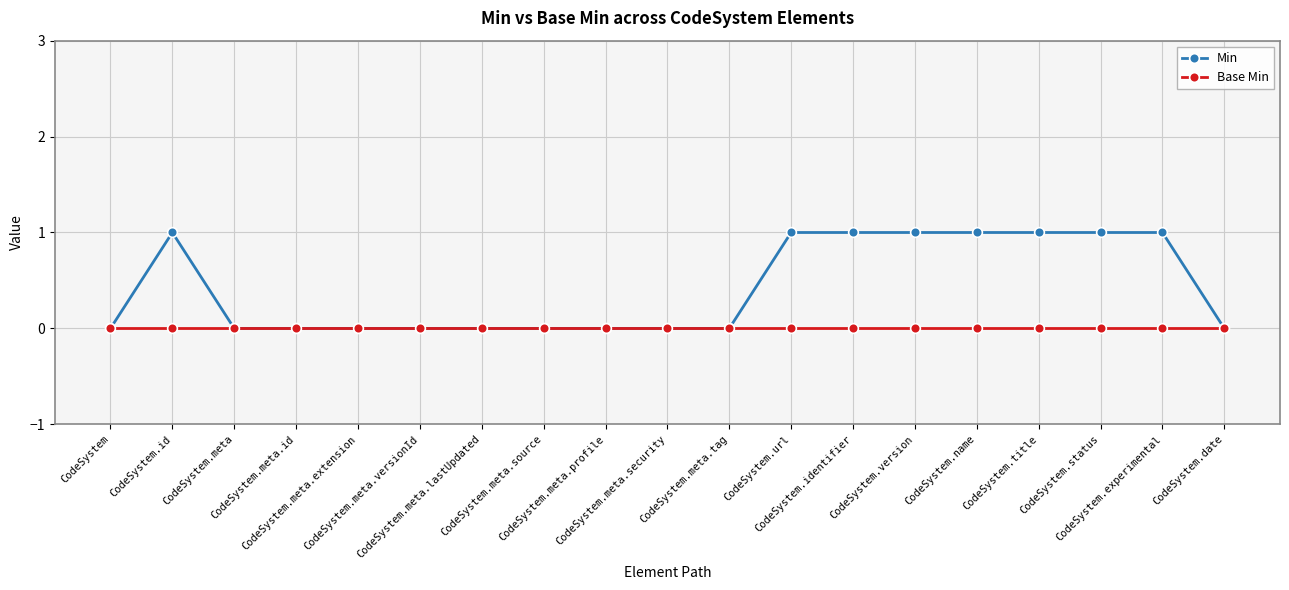

How many series are shown in this chart?

2